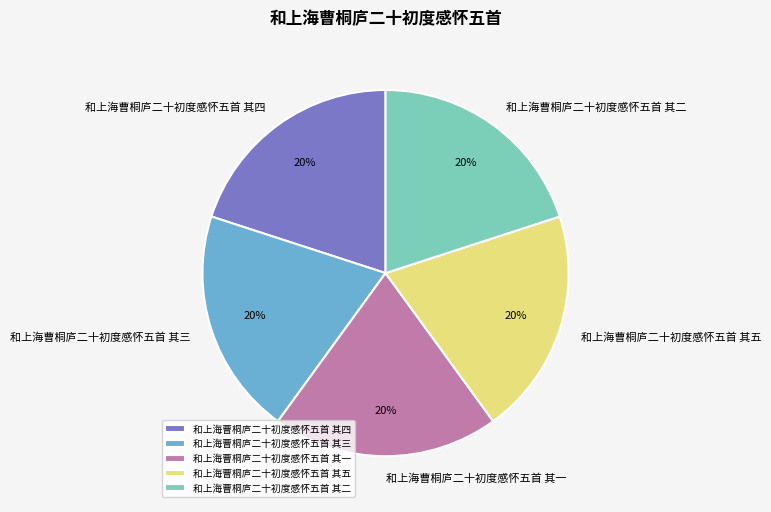

What is the ratio of the value at 和上海曹桐庐二十初度感怀五首 其四 to the value at 和上海曹桐庐二十初度感怀五首 其一?

1.0